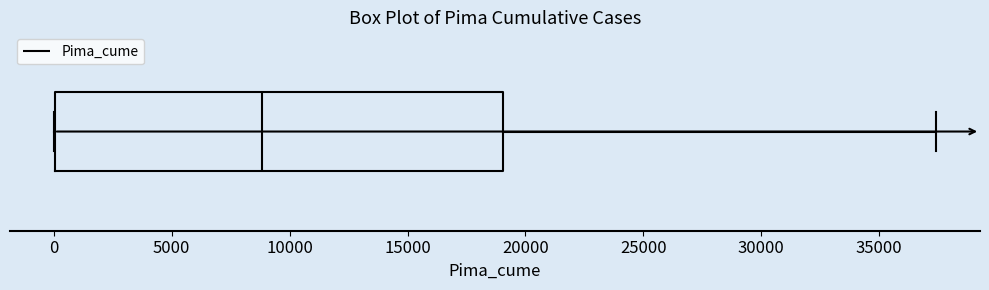

Where does the right whisker of the box end on the x-axis? The values are not printed on the chart, so give them approximately, as read against the axis.

37500